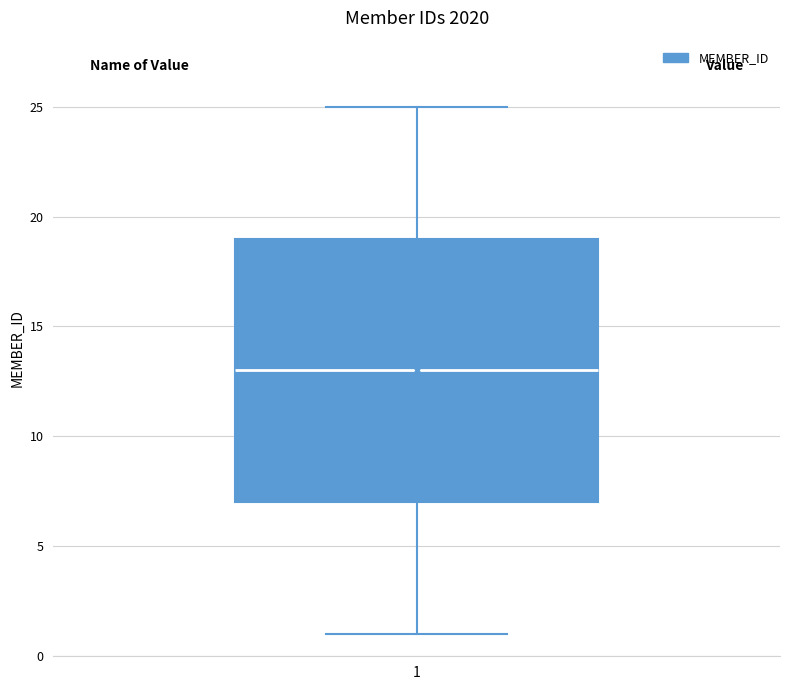

Read this box plot against the y-axis: the position of the median line, the range covered by the box, and the ends of both whiskers. The values are not printed on the chart, so give them approximately, as read against the axis.

median 13, box 7 to 19, whiskers 1 to 25